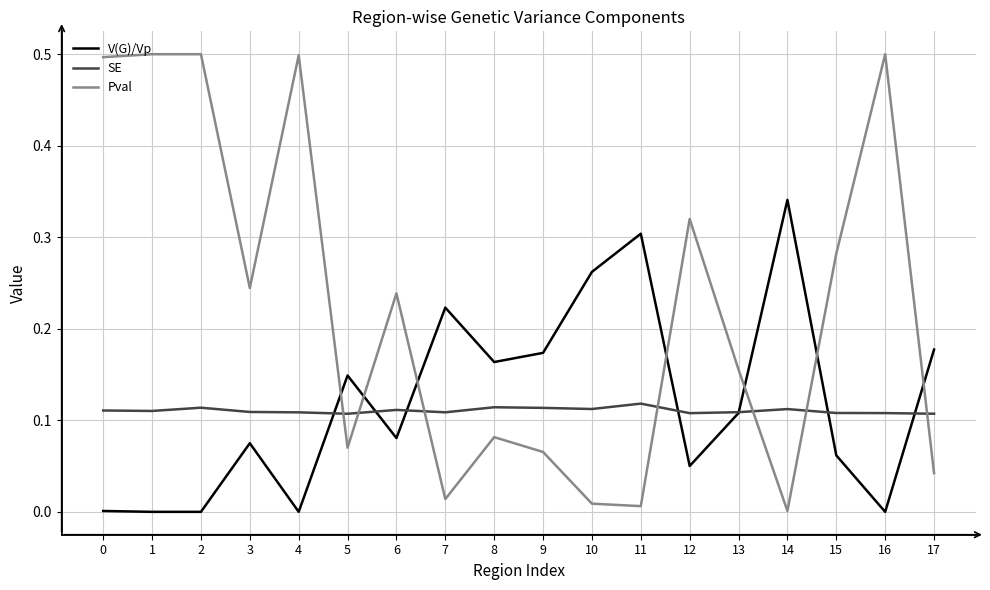

Which series has the widest spread of values?

Pval